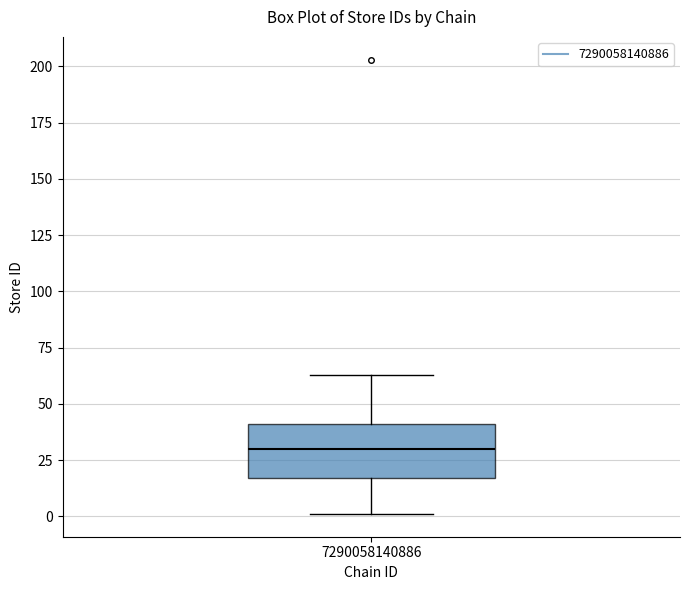

Read this box plot against the y-axis: the position of the median line, the range covered by the box, and the ends of both whiskers. The values are not printed on the chart, so give them approximately, as read against the axis.

median 30, box 15 to 40, whiskers 0 to 65